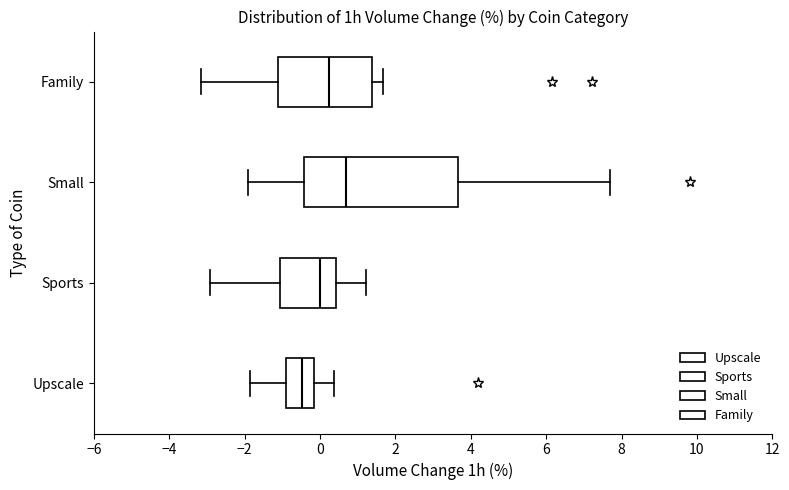

Reading bottom to top, transcribe this box plot: for each box, give where its median line is, the range the box spans, and where its two whiskers end, as read against the x-axis. The values are not printed on the chart, so give them approximately, as read against the axis.

Upscale: median -0.4, box -0.8 to -0.2, whiskers -1.8 to 0.4
Sports: median 0.0, box -1.0 to 0.4, whiskers -3.0 to 1.2
Small: median 0.6, box -0.4 to 3.6, whiskers -2.0 to 7.6
Family: median 0.2, box -1.2 to 1.4, whiskers -3.2 to 1.6